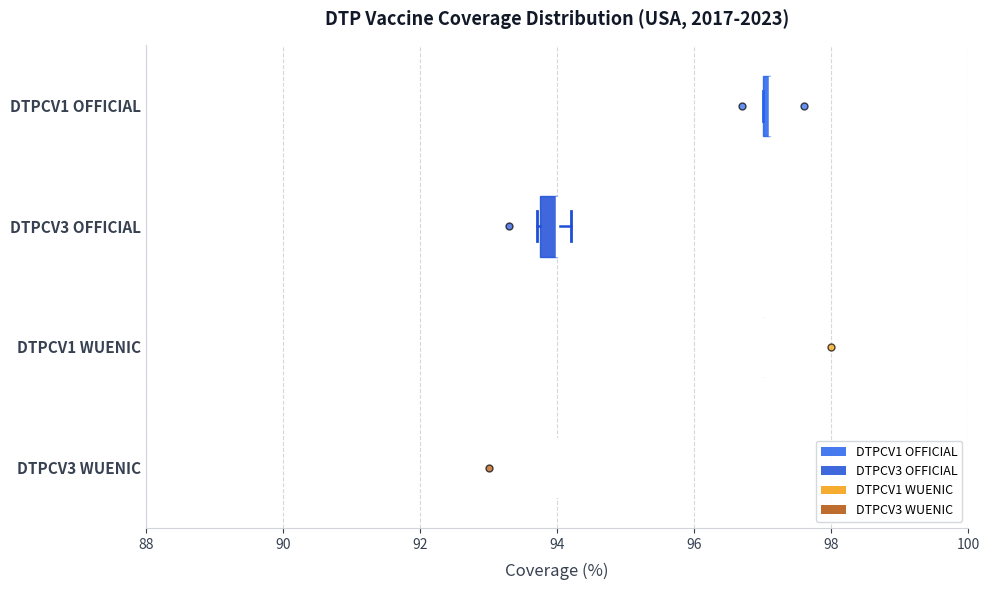

Where does the right whisker of the box for DTPCV3 OFFICIAL end on the x-axis? The values are not printed on the chart, so give them approximately, as read against the axis.

94.2